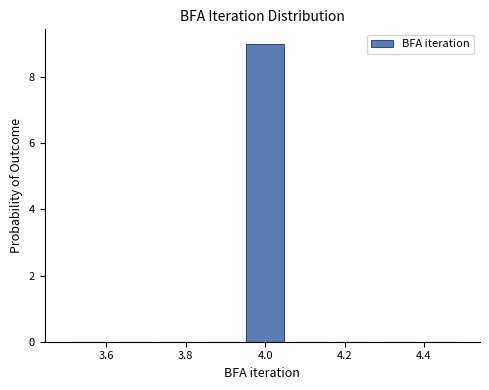

Reading left to right, list every bar in this chart as the range it spans on the x-axis followed by its height. Neither the bar edges nor the heights are printed on the chart, so give them approximately, as read against the axes.

3.50 to 3.62: 0
3.62 to 3.72: 0
3.72 to 3.84: 0
3.84 to 3.94: 0
3.94 to 4.06: 9
4.06 to 4.16: 0
4.16 to 4.28: 0
4.28 to 4.38: 0
4.38 to 4.50: 0